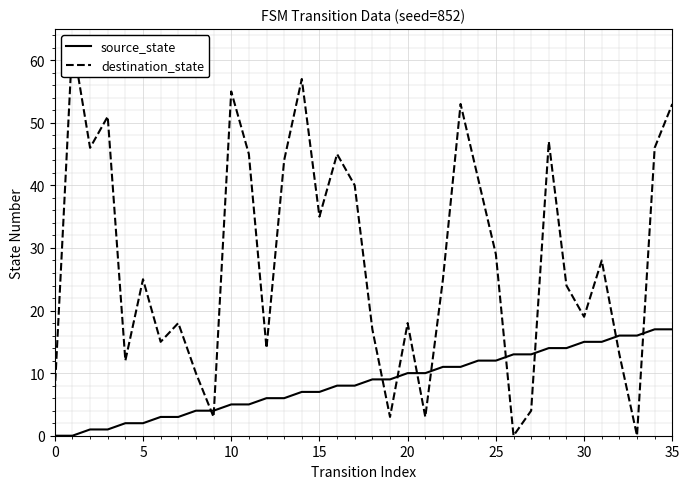

What is the maximum value for source_state?

17